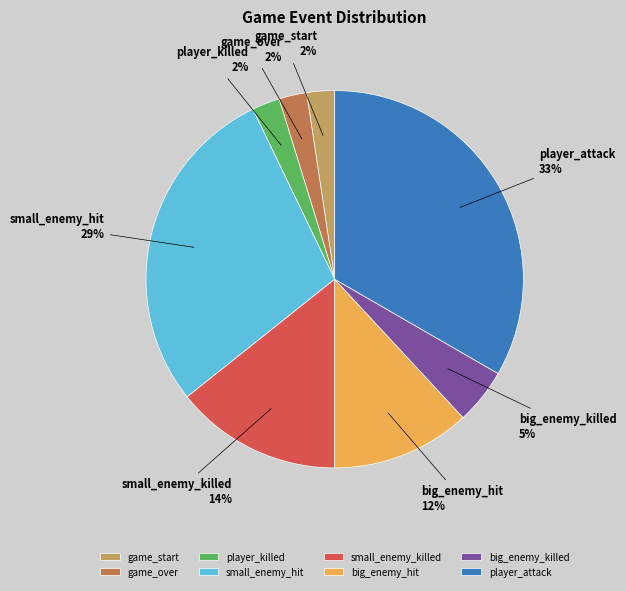

To the nearest percent, what portion does player_killed represent?

2%